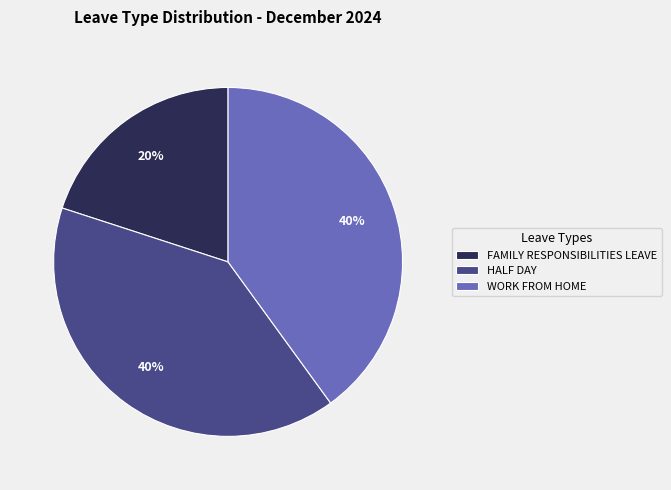

Does any single category account for the majority?

No